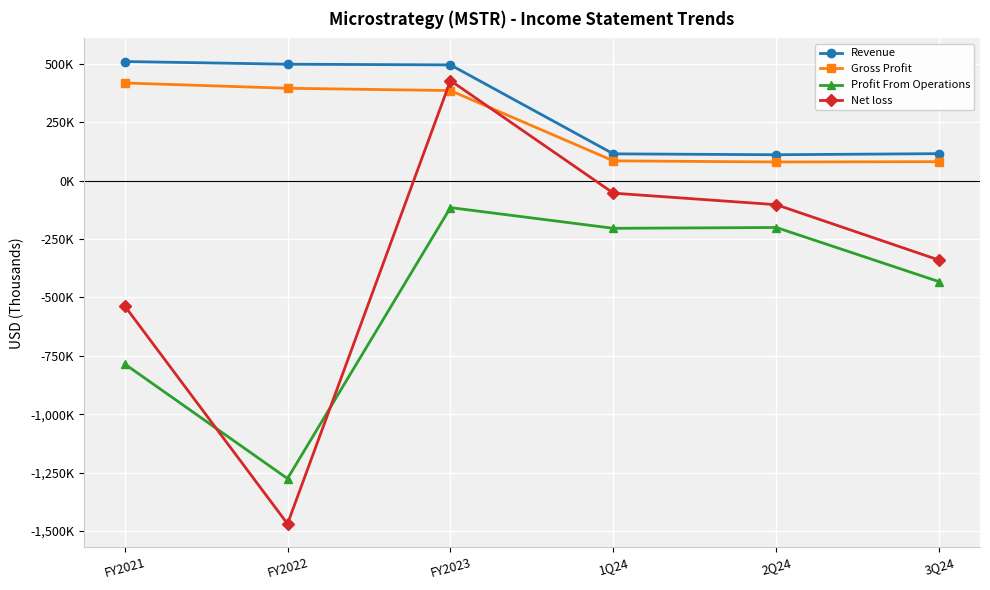

What is the difference between the Revenue values at 1Q24 and FY2021?

395516